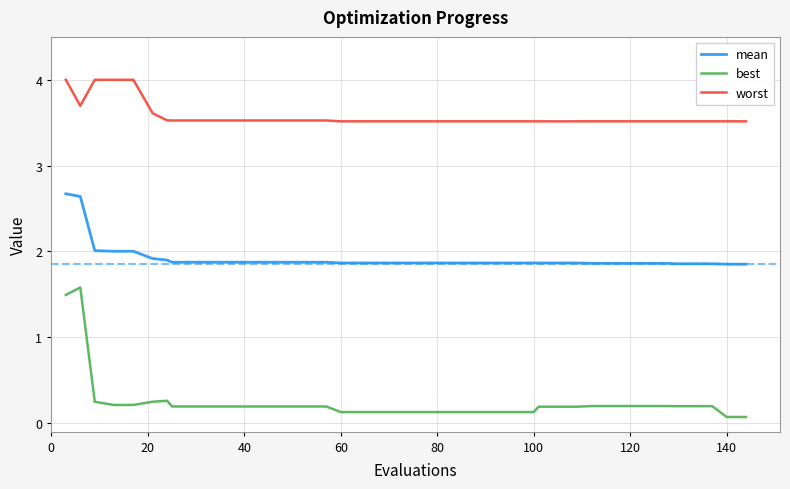

True or false: mean and worst intersect in this chart.

False